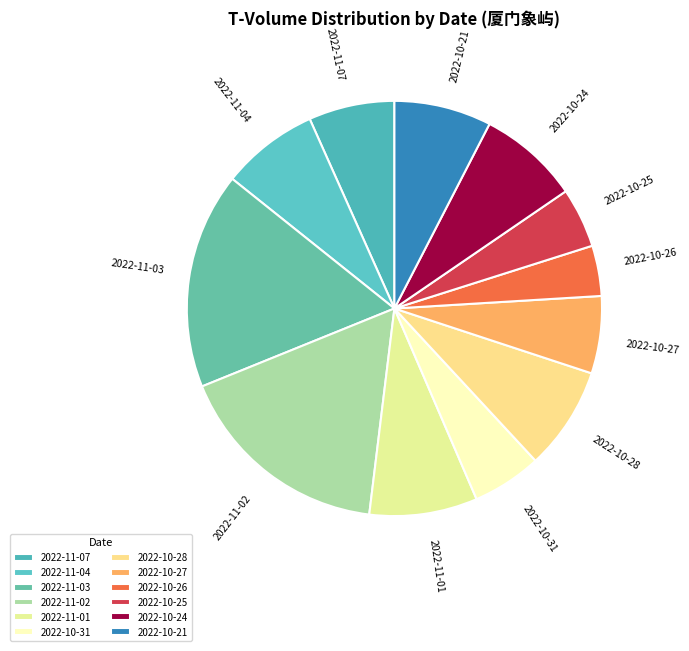

The 2022-10-31 slice represents 5% of the pie. True or false?

True